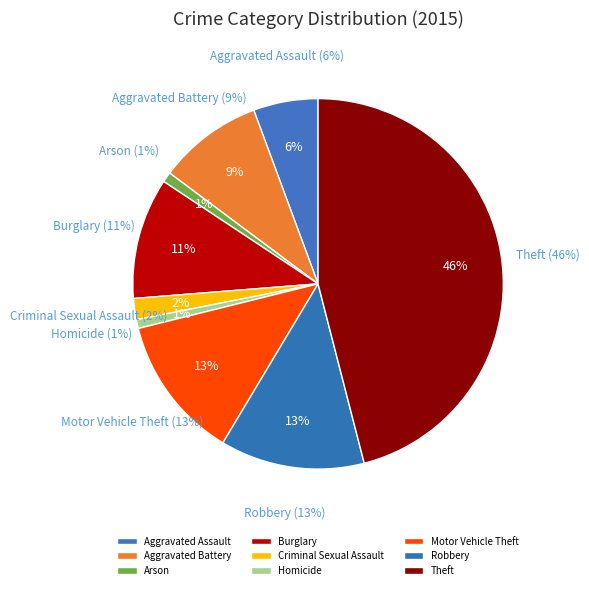

Is the sum of Arson and Burglary greater than half?

No